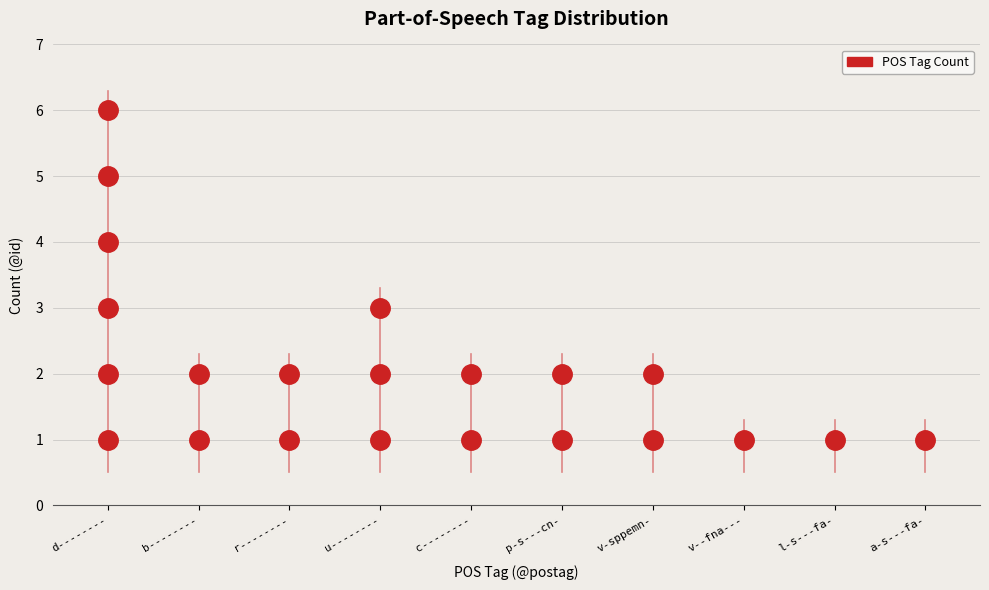

How many lines are shown in the chart?

1